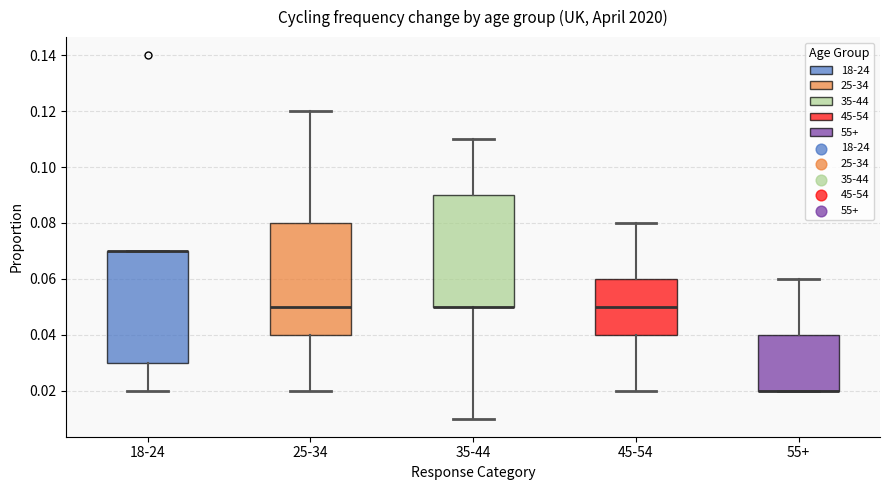

Reading left to right, read every box against the y-axis: the position of its median line, the range the box covers, and the ends of its whiskers. The values are not printed on the chart, so give them approximately, as read against the axis.

18-24: median 0.07 (drawn on the box's upper edge), box 0.03 to 0.07, whiskers 0.02 to 0.07
25-34: median 0.05, box 0.04 to 0.08, whiskers 0.02 to 0.12
35-44: median 0.05 (drawn on the box's lower edge), box 0.05 to 0.09, whiskers 0.01 to 0.11
45-54: median 0.05, box 0.04 to 0.06, whiskers 0.02 to 0.08
55+: median 0.02 (drawn on the box's lower edge), box 0.02 to 0.04, whiskers 0.02 to 0.06